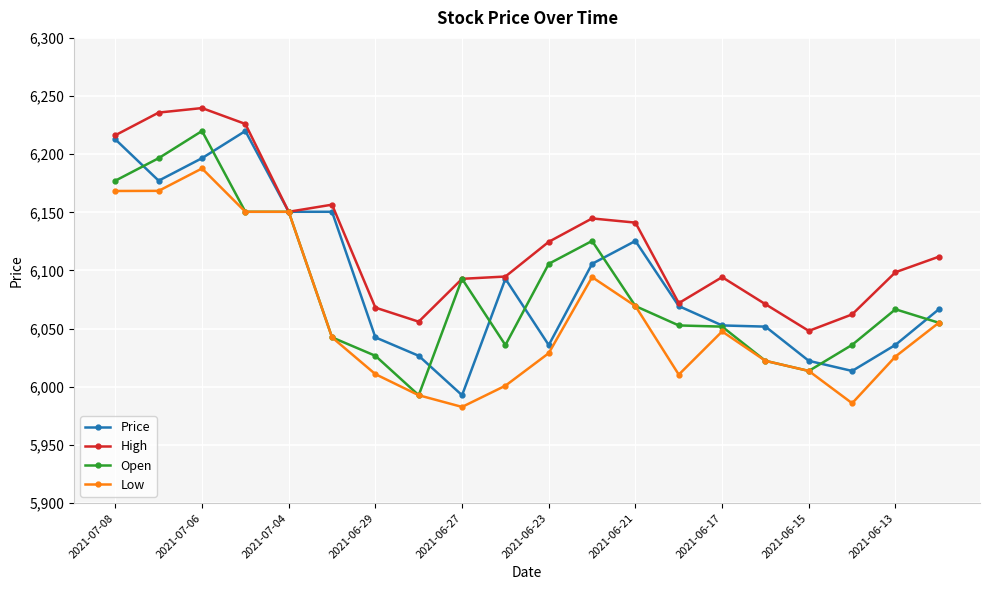

What is the value of the Open point at the 6th from the left?

6042.5